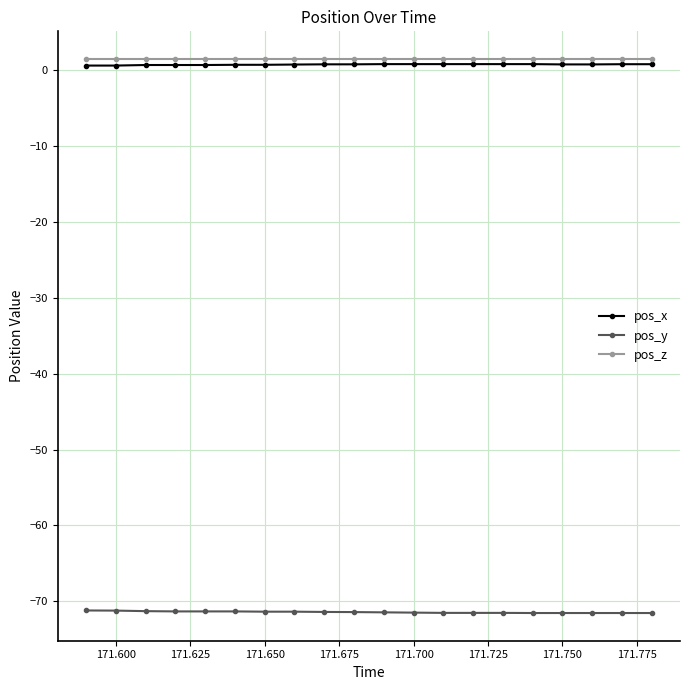

True or false: pos_y and pos_z cross at least once.

False